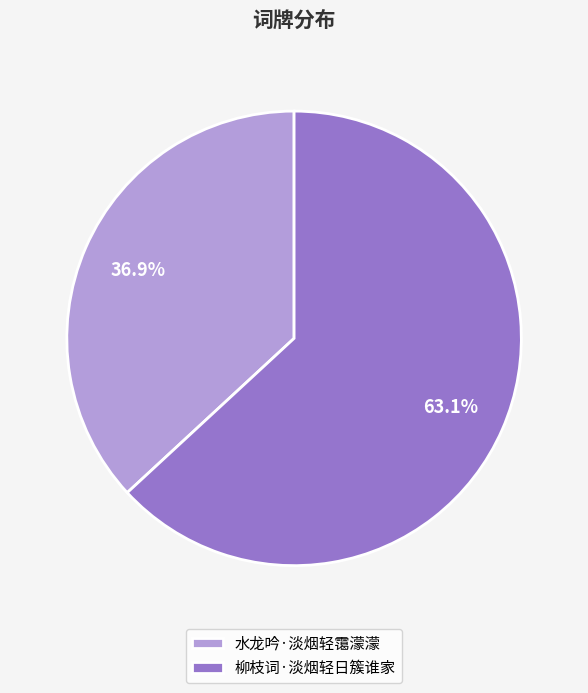

Is 柳枝词·淡烟轻日簇谁家 the majority of the pie?

Yes